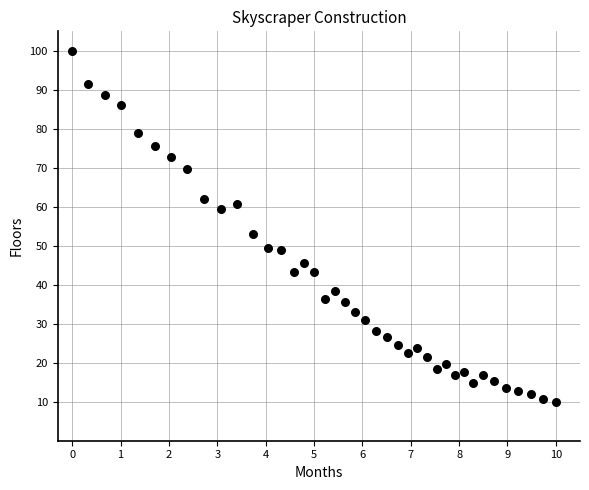

What Y value in the scatter plot is closest to 55?

53.0